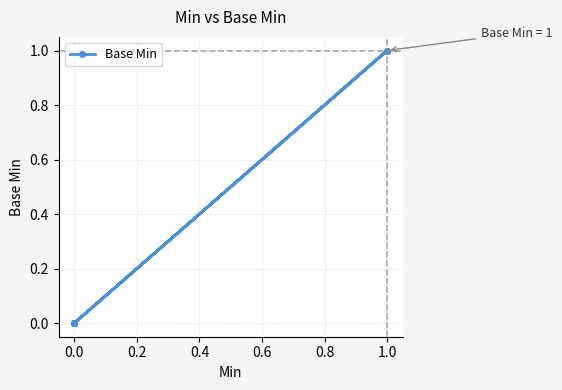

What is the sum of all values?

2